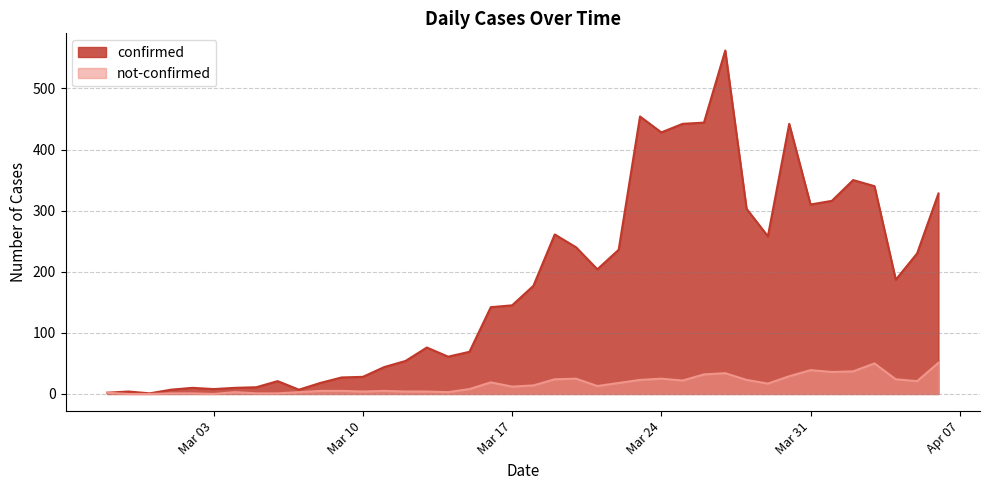

How many interior local valleys does the confirmed series have?

9